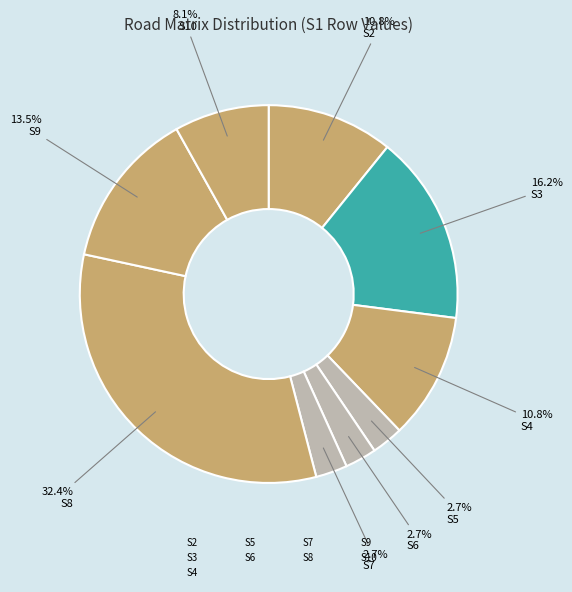

How many segments does this pie chart have?

9